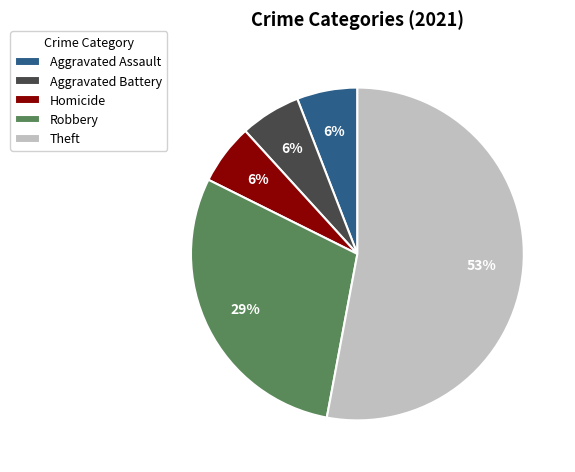

Which category has the biggest portion of the pie?

Theft